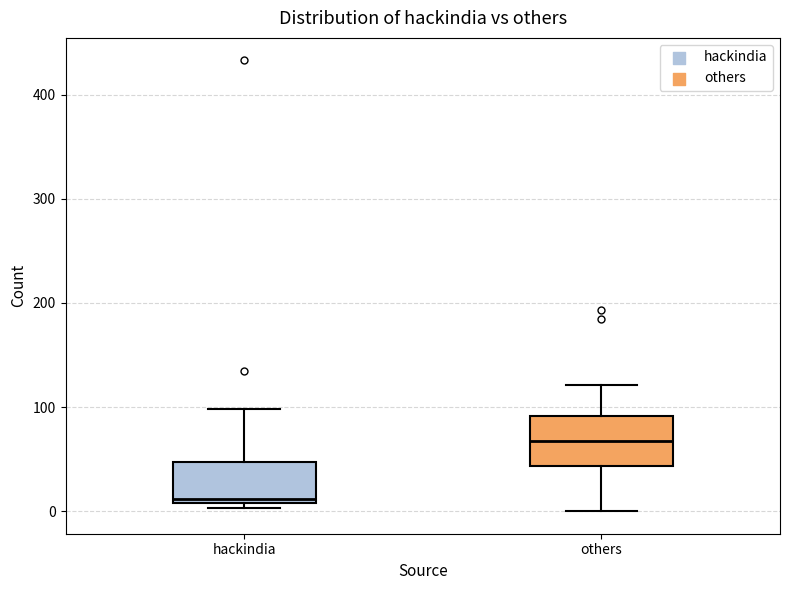

Reading left to right, transcribe this box plot: for each box, give where its median line is, the range the box spans, and where its two whiskers end, as read against the y-axis. The values are not printed on the chart, so give them approximately, as read against the axis.

hackindia: median 10 (just above the box's lower edge), box 10 to 50, whiskers 0 to 100
others: median 70, box 40 to 90, whiskers 0 to 120